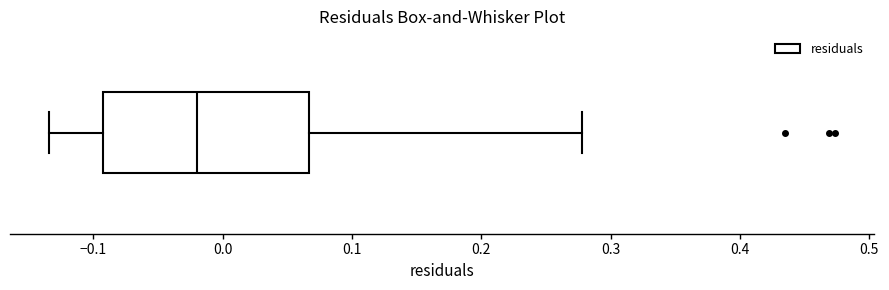

Transcribe this box plot: give where the median line is, the range the box spans, and where the two whiskers end, as read against the x-axis. The values are not printed on the chart, so give them approximately, as read against the axis.

median -0.02, box -0.09 to 0.07, whiskers -0.13 to 0.28